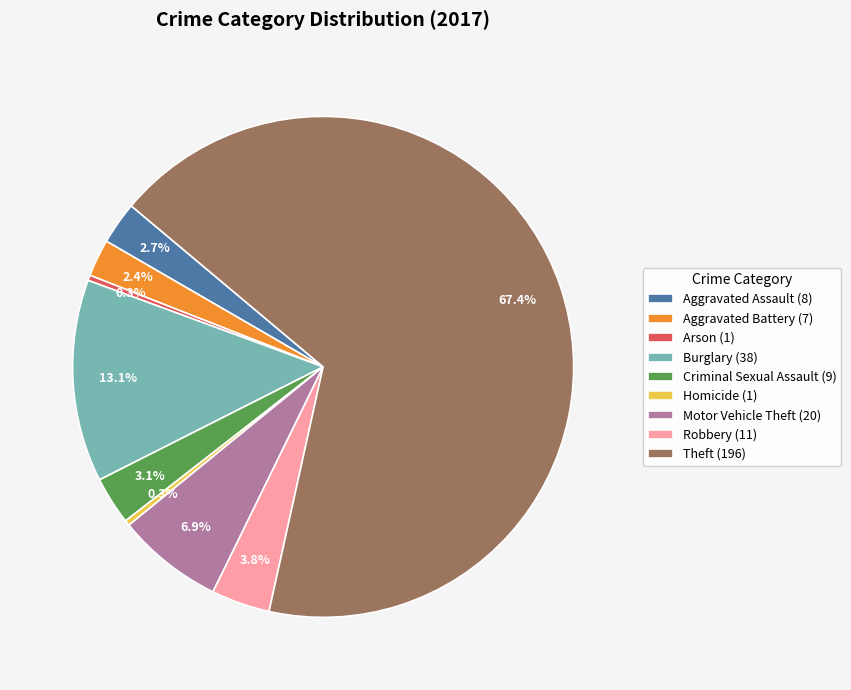

Is it true that Arson is 11% of the pie?

False